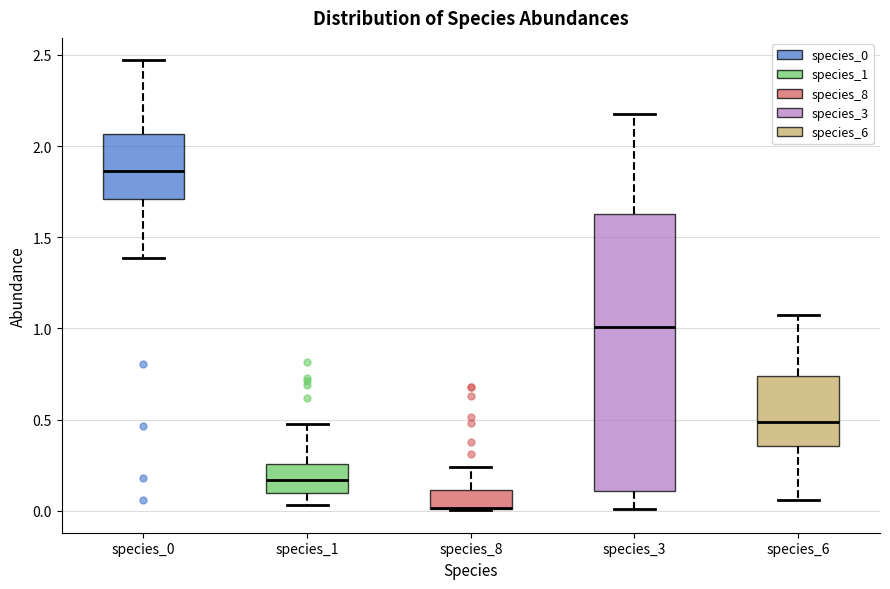

Where does the lower whisker of the box for species_3 end on the y-axis? The values are not printed on the chart, so give them approximately, as read against the axis.

0.00